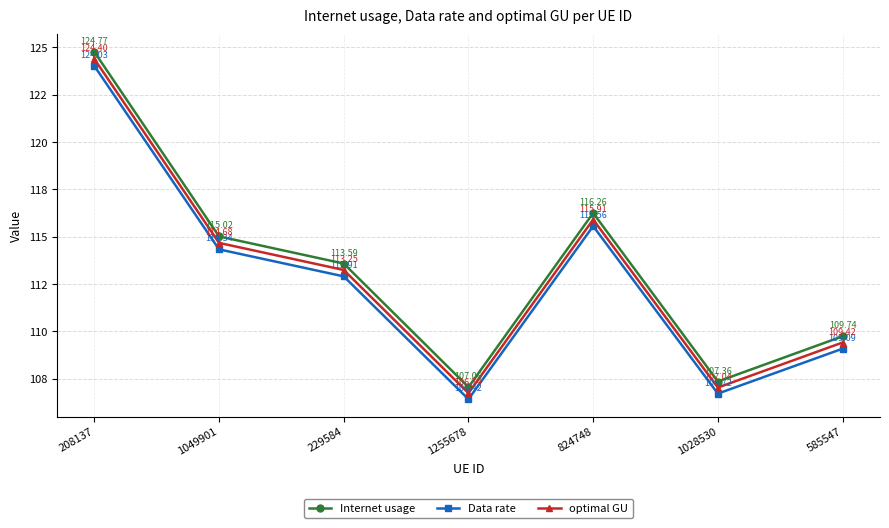

Is this an area chart (filled region under the line)?

No